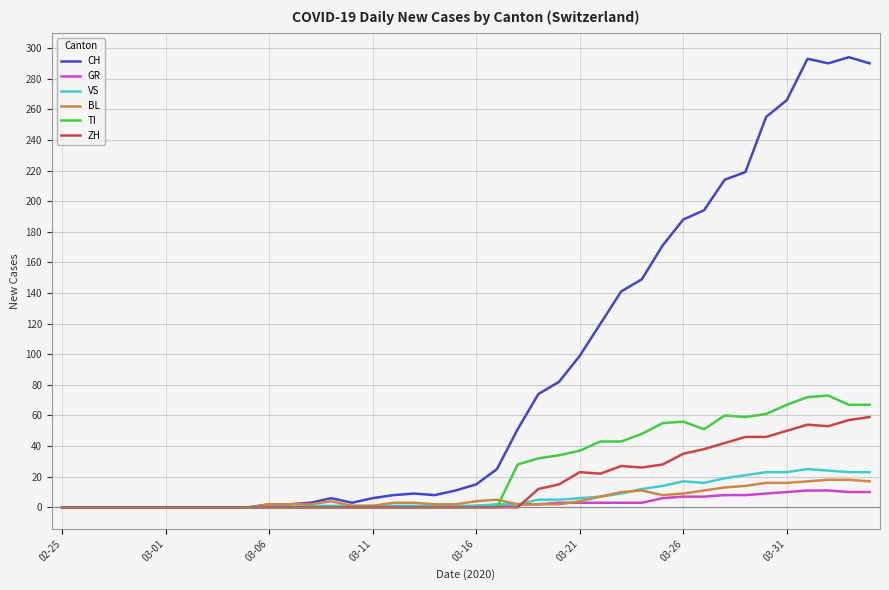

Which series has the largest range (max minus min)?

CH